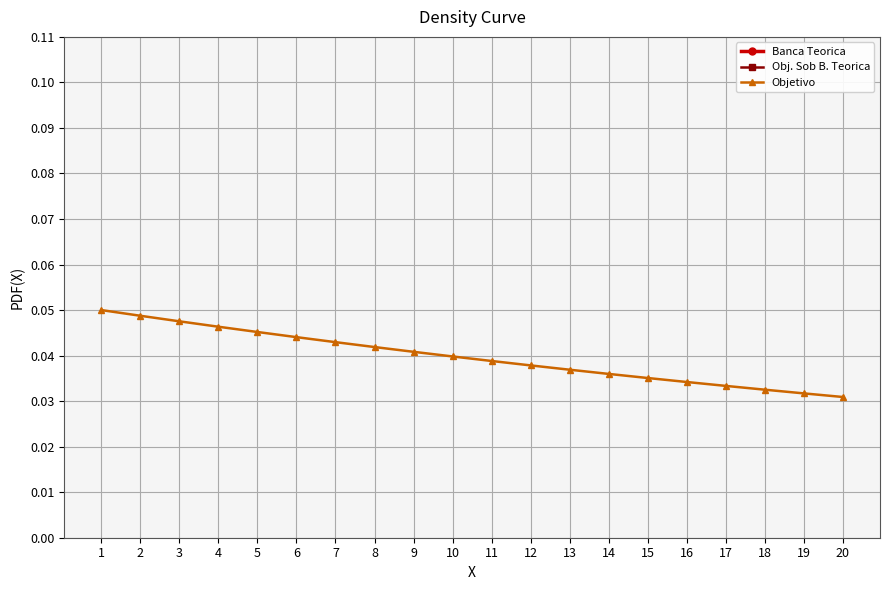

How many Objetivo values are between 0 and 1?

20